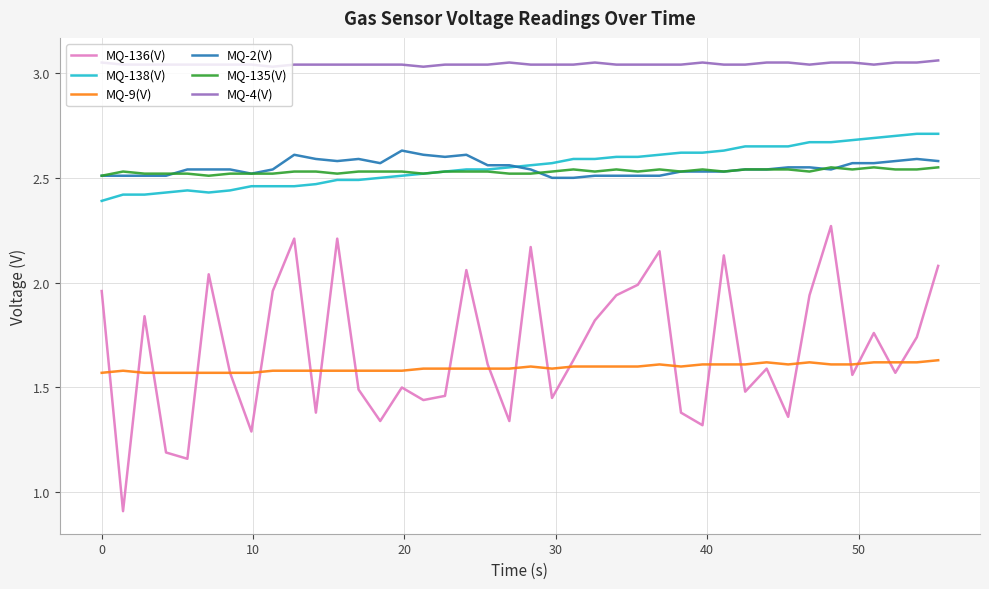

What are all the series names shown in the legend?

MQ-136(V), MQ-138(V), MQ-9(V), MQ-2(V), MQ-135(V), MQ-4(V)